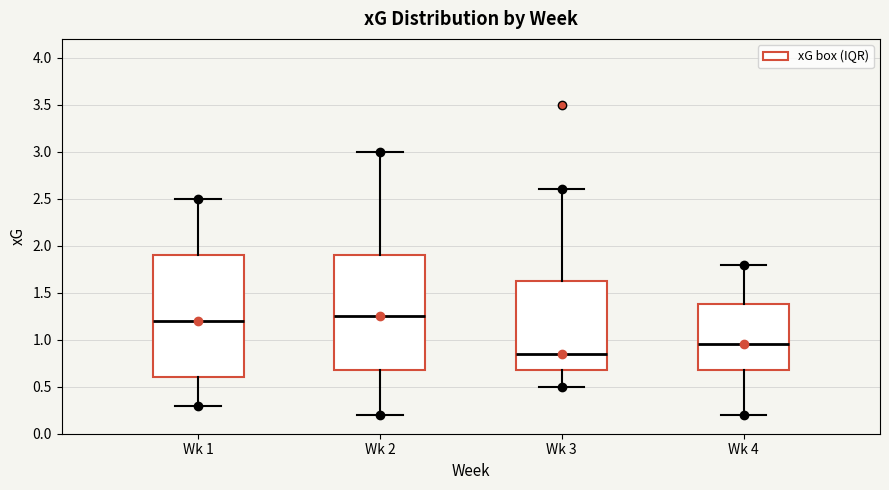

Reading left to right, transcribe this box plot: for each box, give where its median line is, the range the box spans, and where its two whiskers end, as read against the y-axis. The values are not printed on the chart, so give them approximately, as read against the axis.

Wk 1: median 1.20, box 0.60 to 1.90, whiskers 0.30 to 2.50
Wk 2: median 1.25, box 0.70 to 1.90, whiskers 0.20 to 3.00
Wk 3: median 0.85, box 0.70 to 1.65, whiskers 0.50 to 2.60
Wk 4: median 0.95, box 0.70 to 1.40, whiskers 0.20 to 1.80